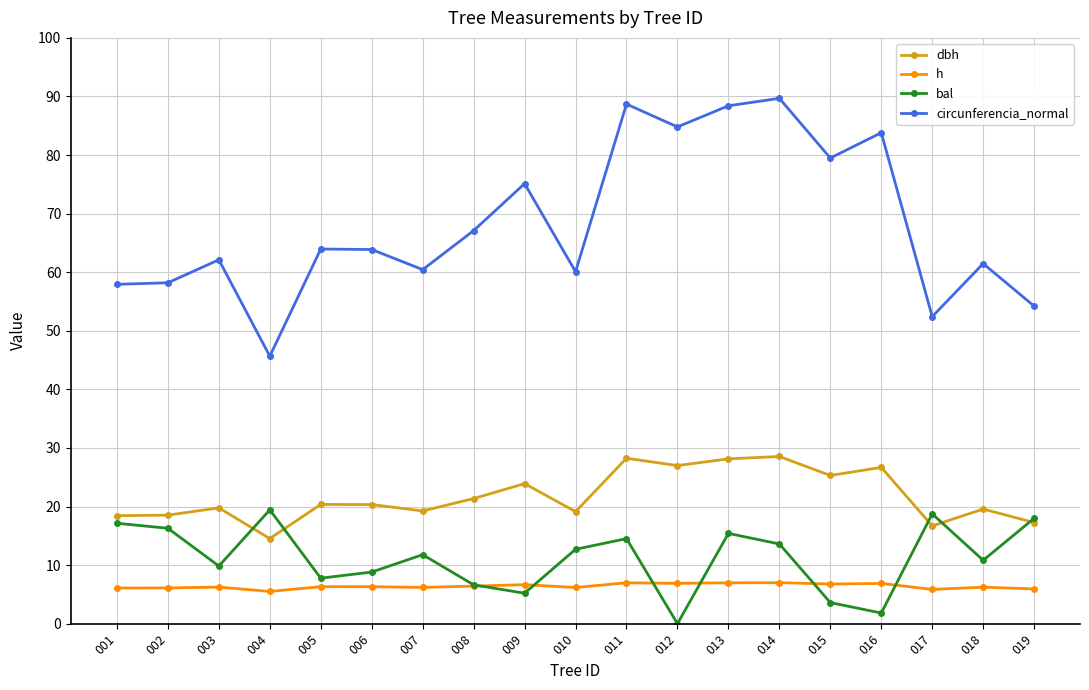

True or false: h and circunferencia_normal cross at least once.

False